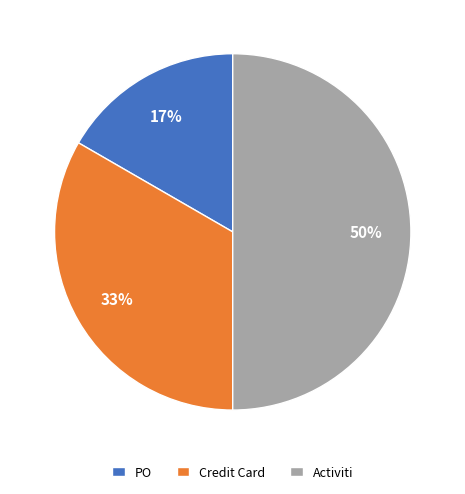

True or false: Activiti accounts for 50% of the total.

True